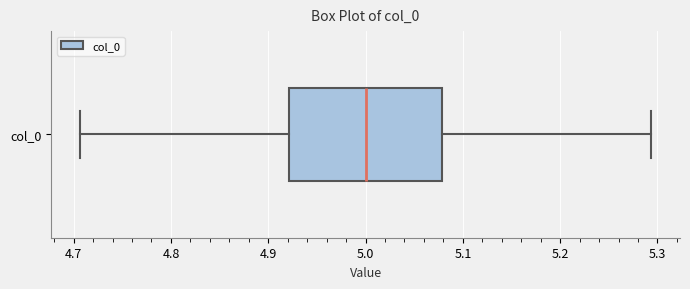

Read this box plot against the x-axis: the position of the median line, the range covered by the box, and the ends of both whiskers. The values are not printed on the chart, so give them approximately, as read against the axis.

median 5.00, box 4.92 to 5.08, whiskers 4.71 to 5.29